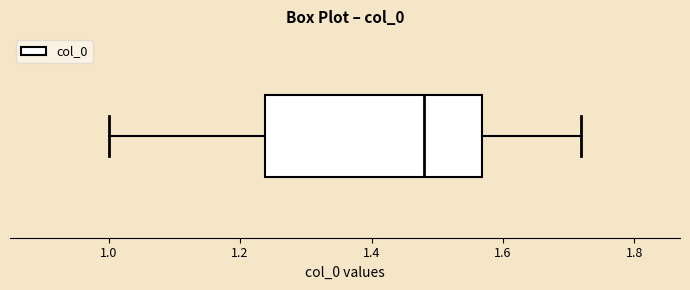

Read this box plot against the x-axis: the position of the median line, the range covered by the box, and the ends of both whiskers. The values are not printed on the chart, so give them approximately, as read against the axis.

median 1.48, box 1.24 to 1.56, whiskers 1.00 to 1.72